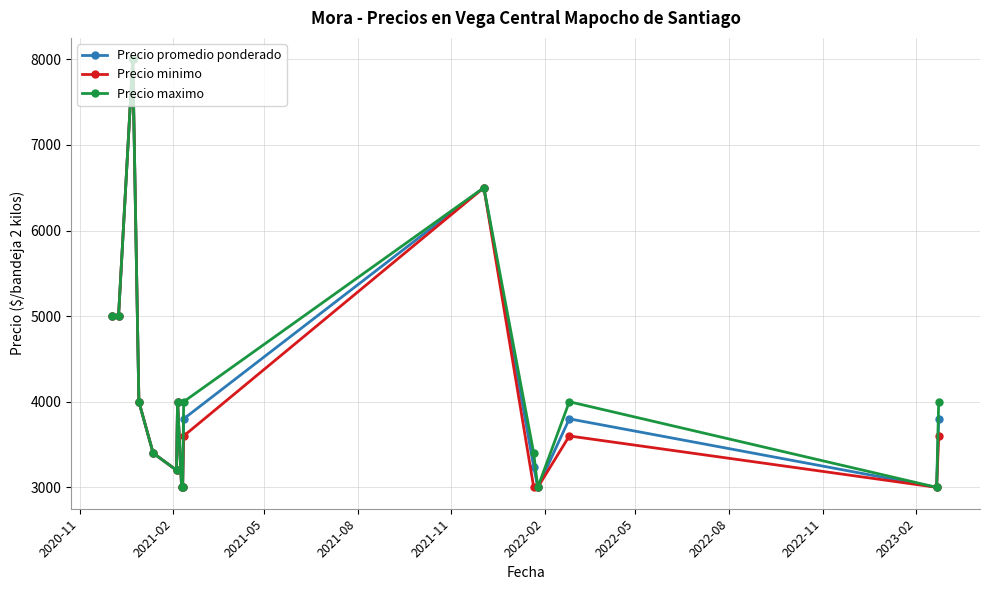

At how many categories does at least one series exceed 7941?

1